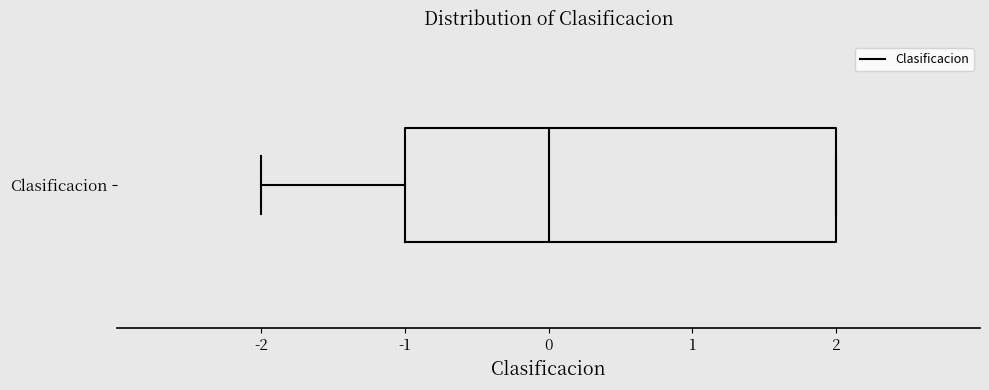

Read this box plot against the x-axis: the position of the median line, the range covered by the box, and the ends of both whiskers. The values are not printed on the chart, so give them approximately, as read against the axis.

median 0, box -1 to 2, whiskers -2 to 2